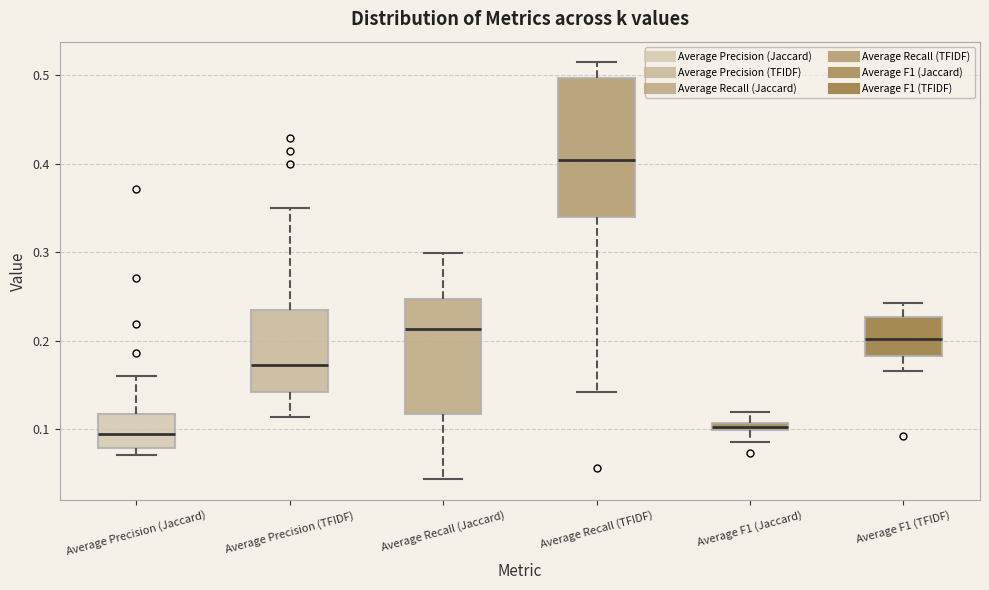

Where does the lower whisker of the box for Average F1 (Jaccard) end on the y-axis? The values are not printed on the chart, so give them approximately, as read against the axis.

0.09